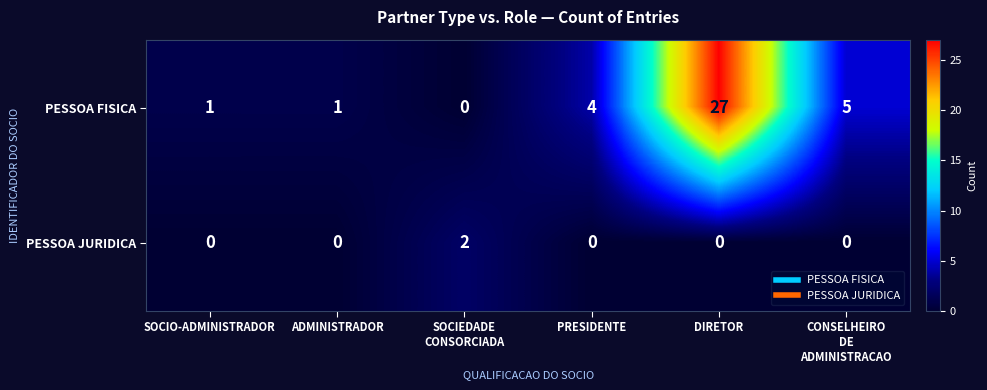

The PESSOA JURIDICA series shows -1 at ADMINISTRADOR. True or false?

False